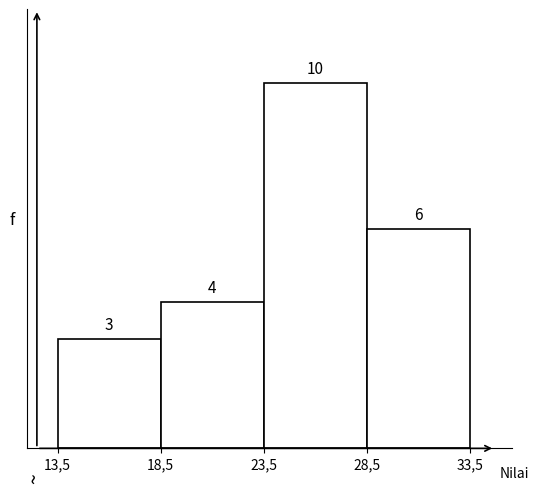

Reading left to right, extract all data points from this chart.

13,5=3	18,5=4	23,5=10	28,5=6